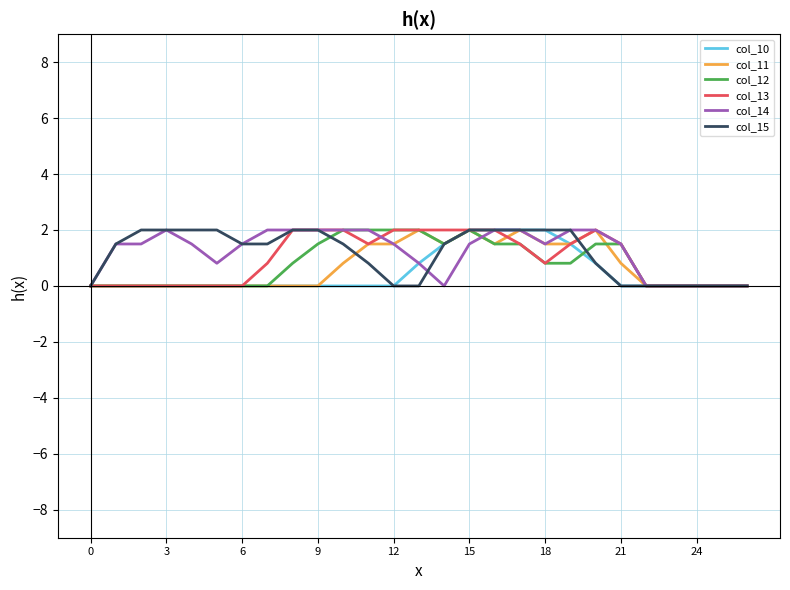

What is the maximum value for col_15?

2.0